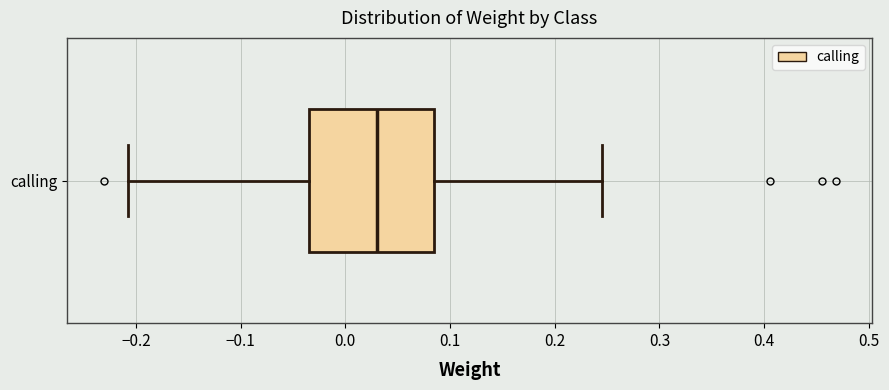

Transcribe this box plot: give where the median line is, the range the box spans, and where the two whiskers end, as read against the x-axis. The values are not printed on the chart, so give them approximately, as read against the axis.

median 0.03, box -0.03 to 0.08, whiskers -0.21 to 0.24